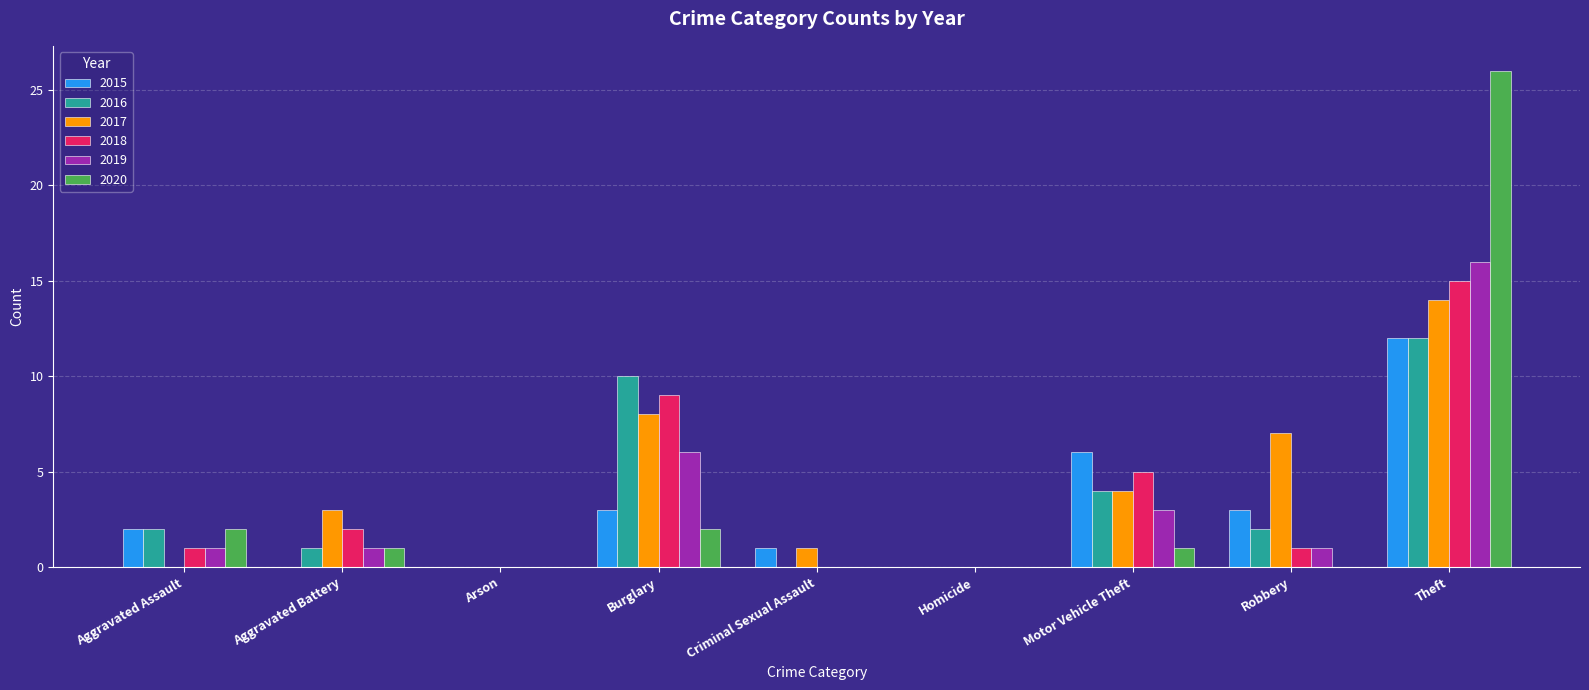

The value of 2016 at Homicide is 0. True or false?

True